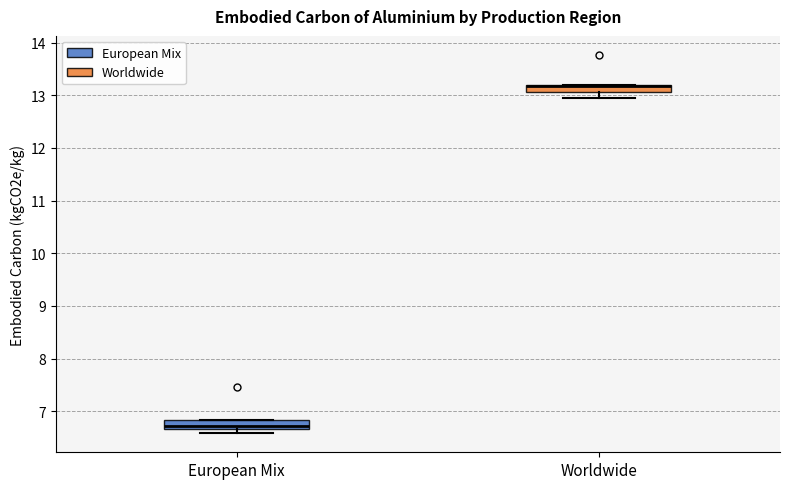

Where is the lower edge of the box for European Mix on the y-axis? The values are not printed on the chart, so give them approximately, as read against the axis.

6.7